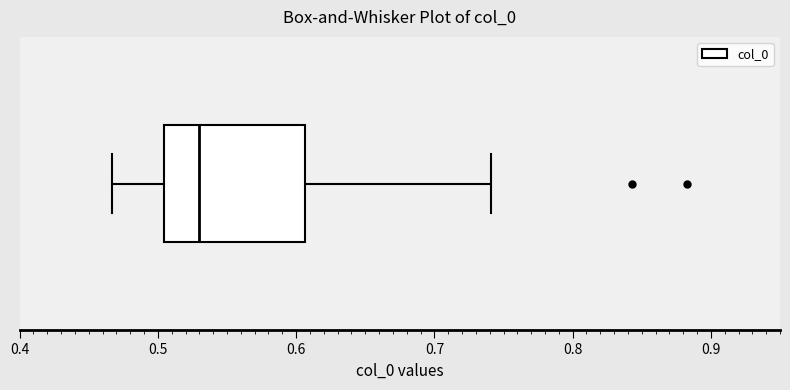

Where does the median line of the box sit on the x-axis? The values are not printed on the chart, so give them approximately, as read against the axis.

0.53